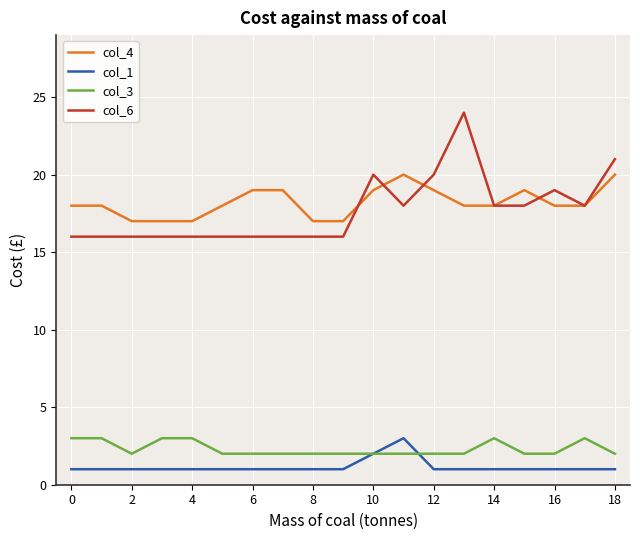

True or false: col_6 and col_3 intersect in this chart.

False